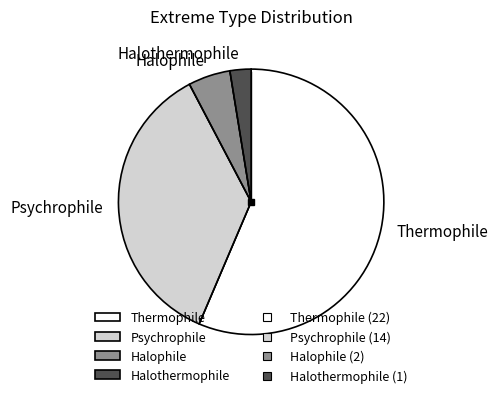

True or false: Halophile accounts for 12% of the total.

False